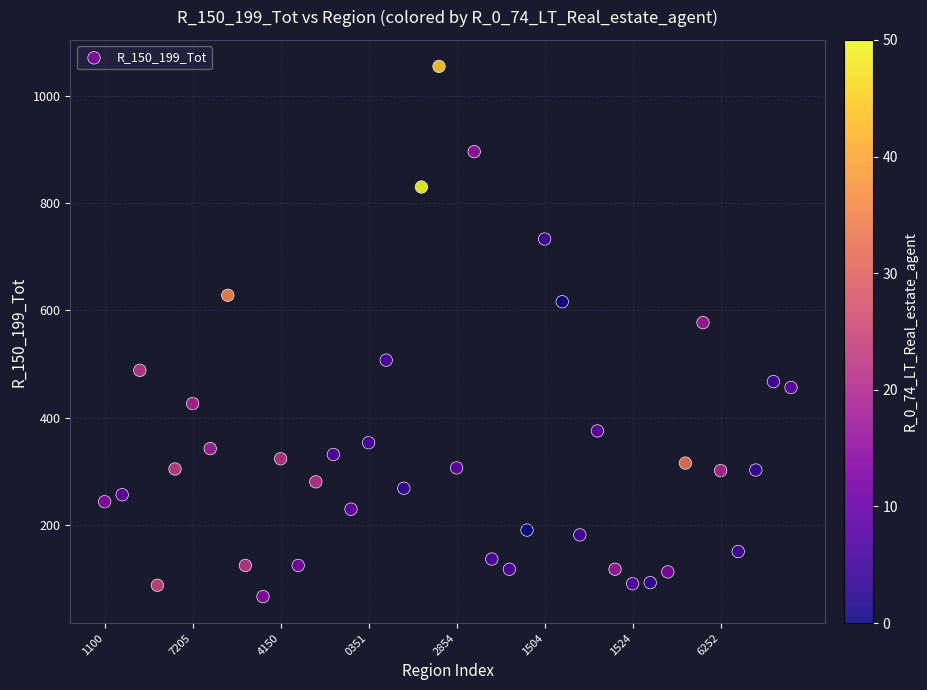

What Y value in the scatter plot is closest to 560?

577